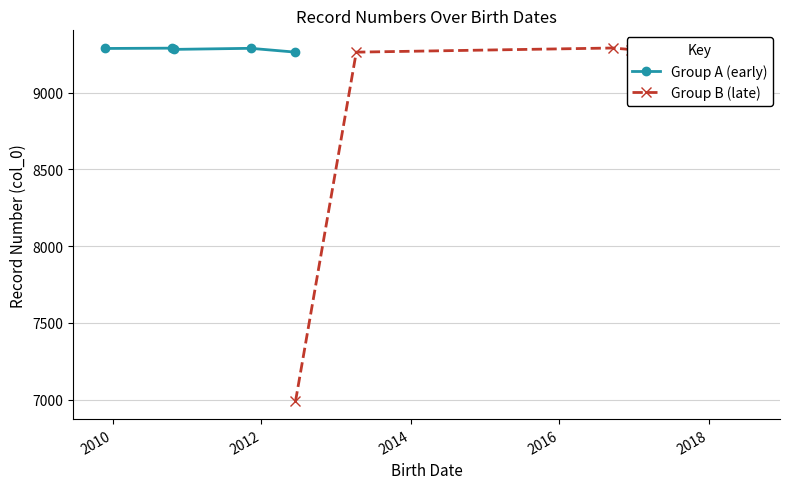

How many data points in Group A (early) are less than 9287?

2